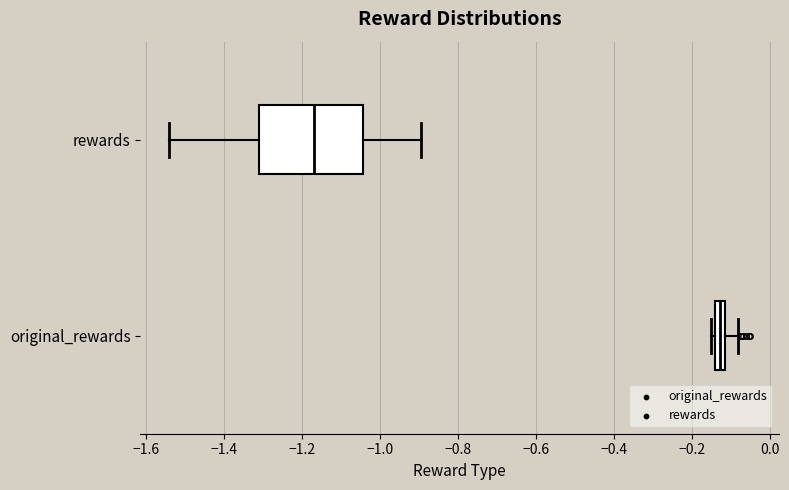

Which box's median line is the furthest to the right?

original_rewards